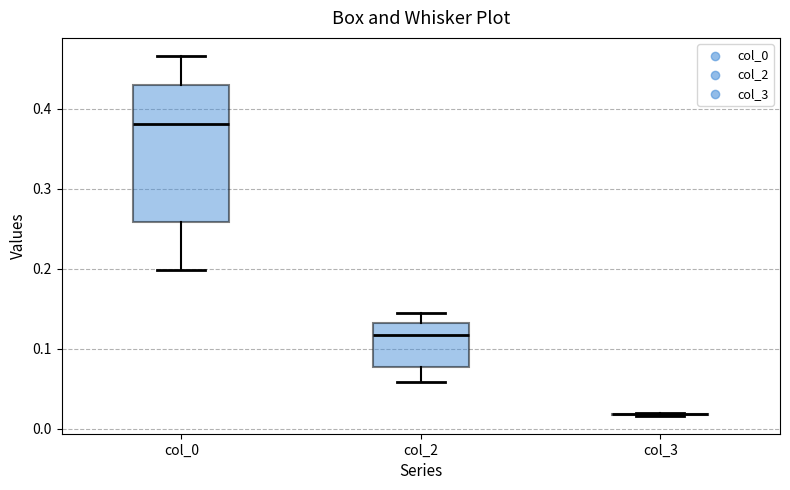

Reading left to right, transcribe this box plot: for each box, give where its median line is, the range the box spans, and where its two whiskers end, as read against the y-axis. The values are not printed on the chart, so give them approximately, as read against the axis.

col_0: median 0.38, box 0.26 to 0.43, whiskers 0.20 to 0.47
col_2: median 0.12, box 0.08 to 0.13, whiskers 0.06 to 0.15
col_3: box collapsed to a line at 0.02, whiskers 0.02 to 0.02